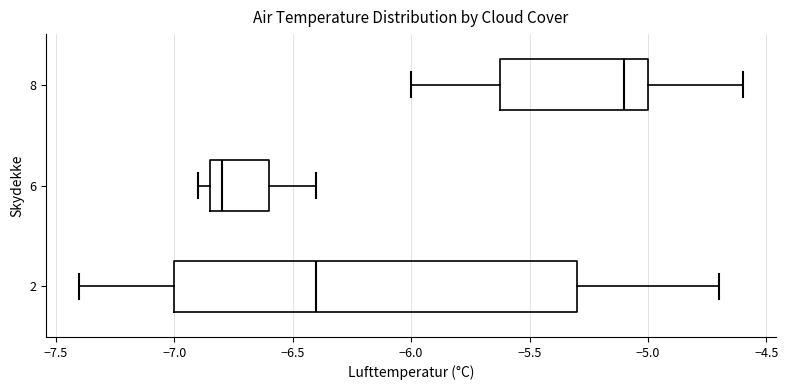

Reading bottom to top, transcribe this box plot: for each box, give where its median line is, the range the box spans, and where its two whiskers end, as read against the x-axis. The values are not printed on the chart, so give them approximately, as read against the axis.

2: median -6.40, box -7.00 to -5.30, whiskers -7.40 to -4.70
6: median -6.80, box -6.85 to -6.60, whiskers -6.90 to -6.40
8: median -5.10, box -5.60 to -5.00, whiskers -6.00 to -4.60